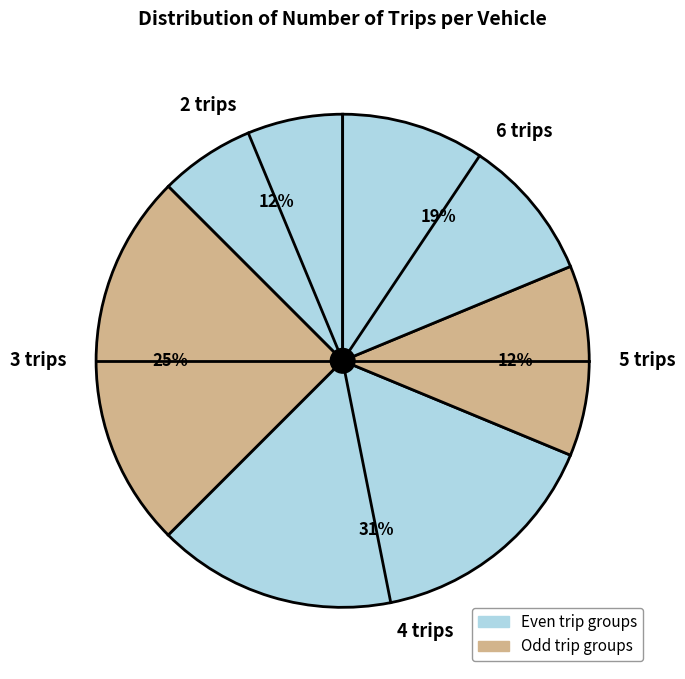

Do 3 trips and 5 trips together represent more than half of the pie?

No